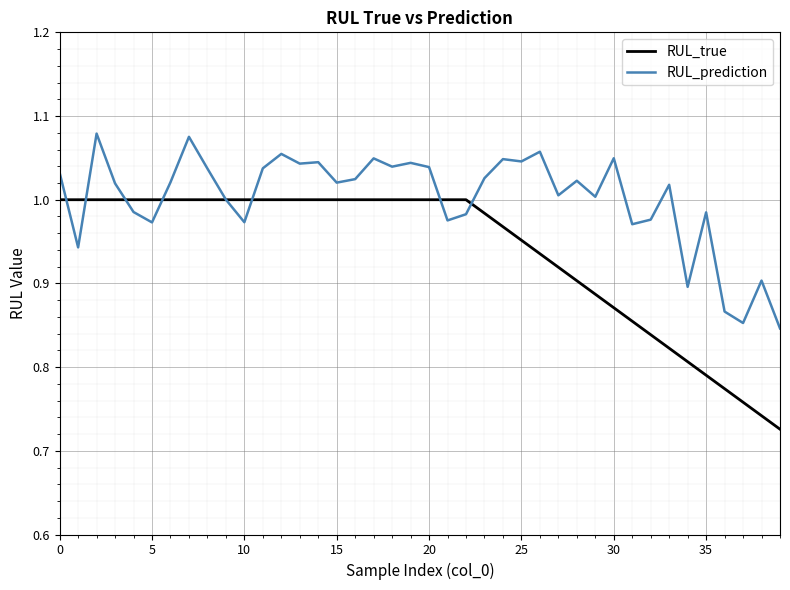

True or false: RUL_true and RUL_prediction intersect in this chart.

True